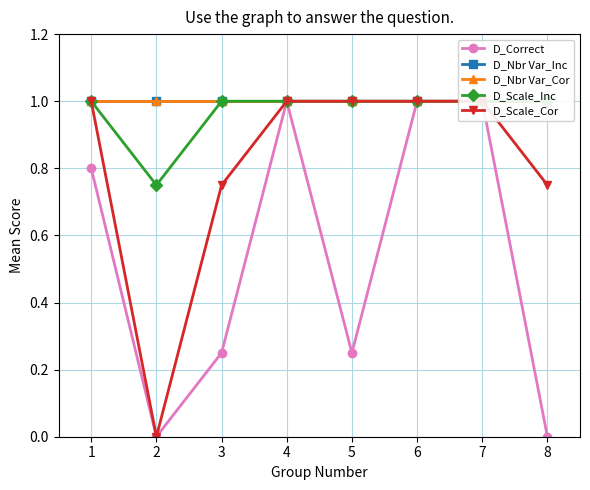

What is the value of the D_Correct point at the 6th from the left?

1.0